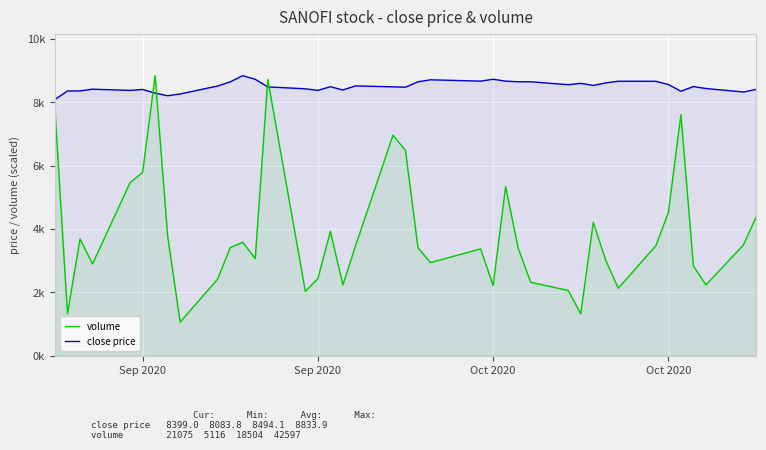

What is the smallest value displayed?

1061.0